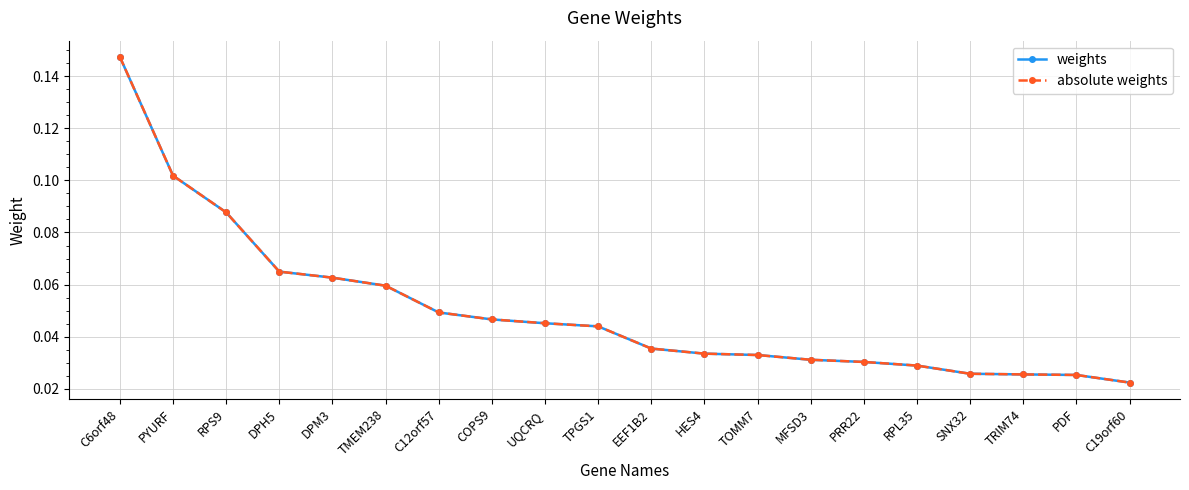

True or false: absolute weights and weights cross at least once.

False